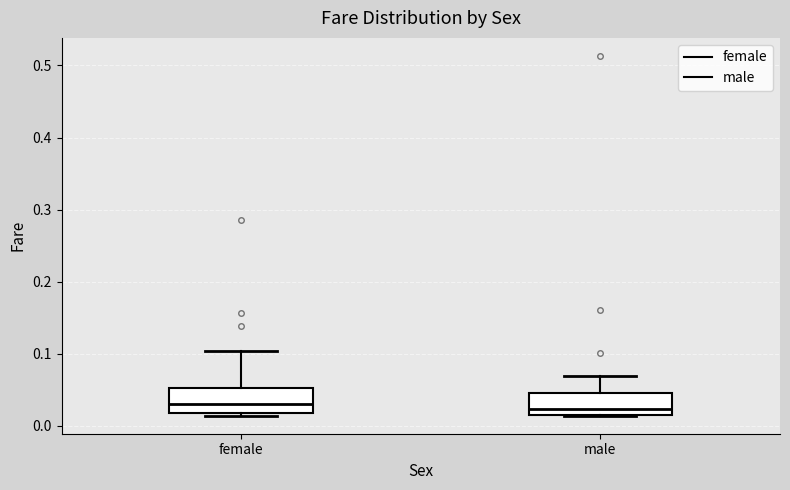

Reading left to right, transcribe this box plot: for each box, give where its median line is, the range the box spans, and where its two whiskers end, as read against the y-axis. The values are not printed on the chart, so give them approximately, as read against the axis.

female: median 0.03, box 0.02 to 0.05, whiskers 0.01 to 0.10
male: median 0.02 (just above the box's lower edge), box 0.02 to 0.05, whiskers 0.01 to 0.07